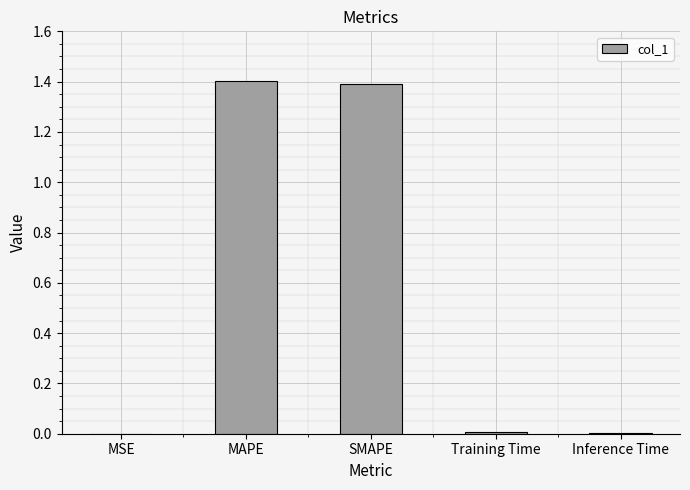

What is the sum of all values?

2.8